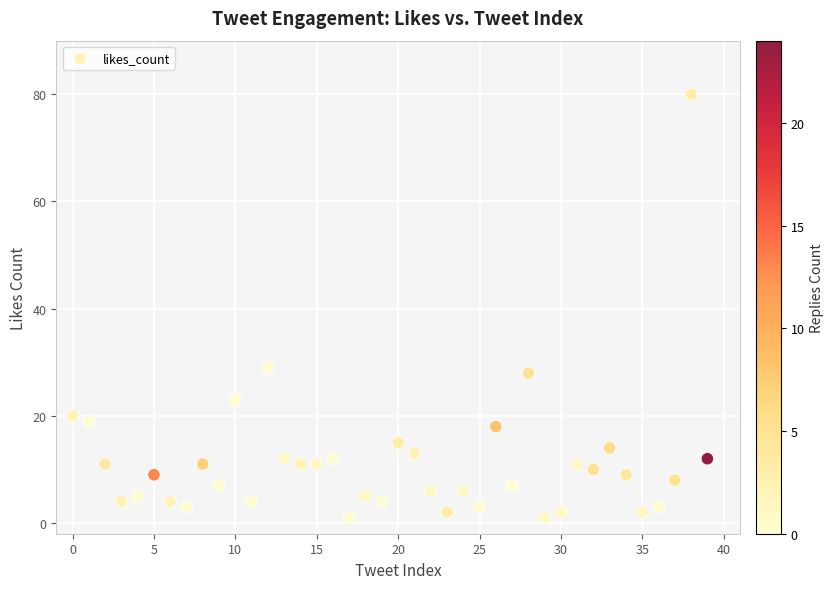

What Y value in the scatter plot is closest to 40?

29